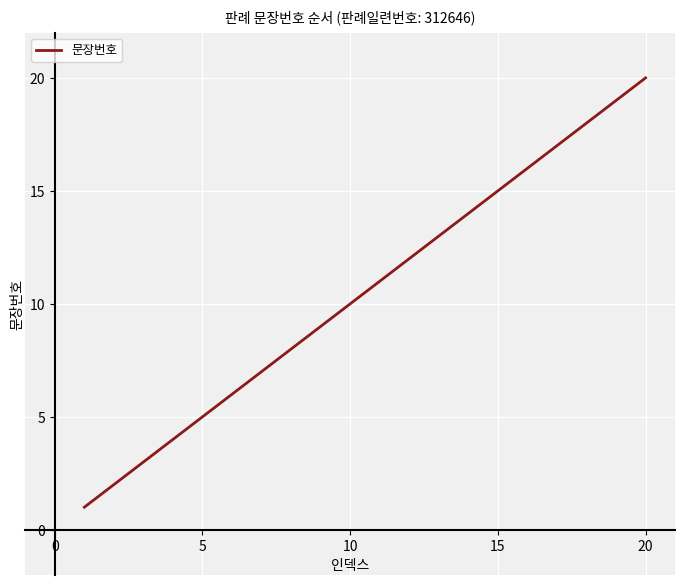

What is the difference between the maximum and minimum values?

19